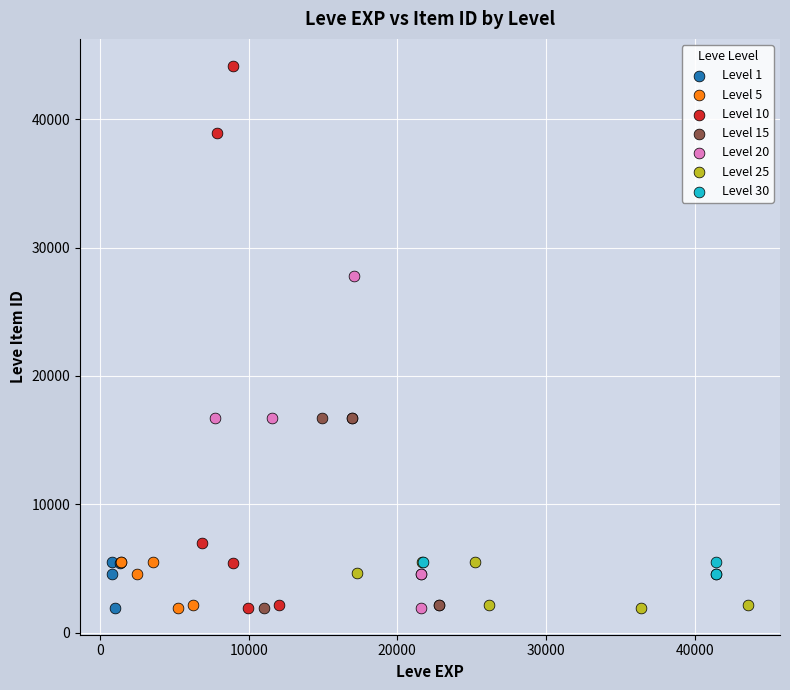

Which series has the largest Y range (max minus min)?

Level 10